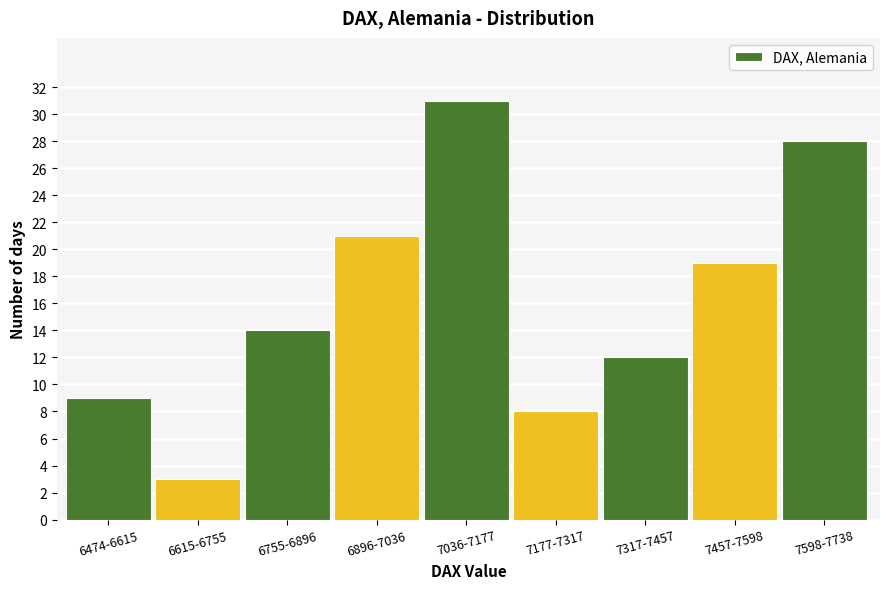

Reading left to right, list all the values displayed in this chart.

6474-6615=9	6615-6755=3	6755-6896=14	6896-7036=21	7036-7177=31	7177-7317=8	7317-7457=12	7457-7598=19	7598-7738=28